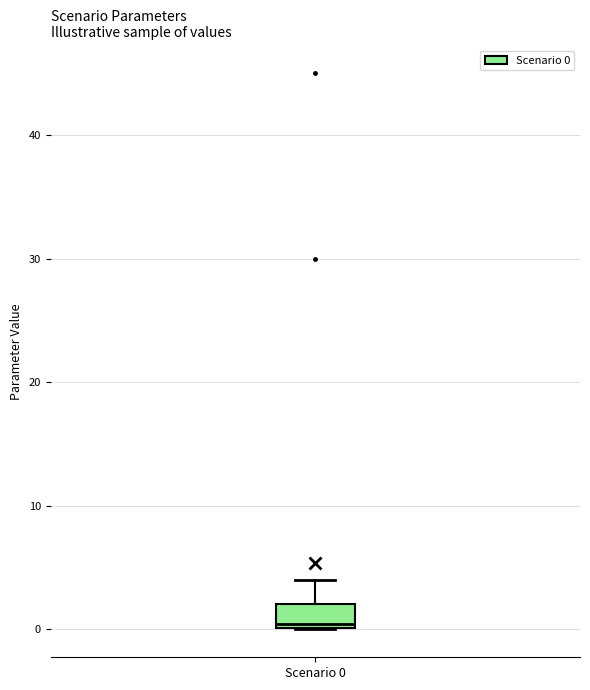

Where is the upper edge of the box for Scenario 0 on the y-axis? The values are not printed on the chart, so give them approximately, as read against the axis.

2